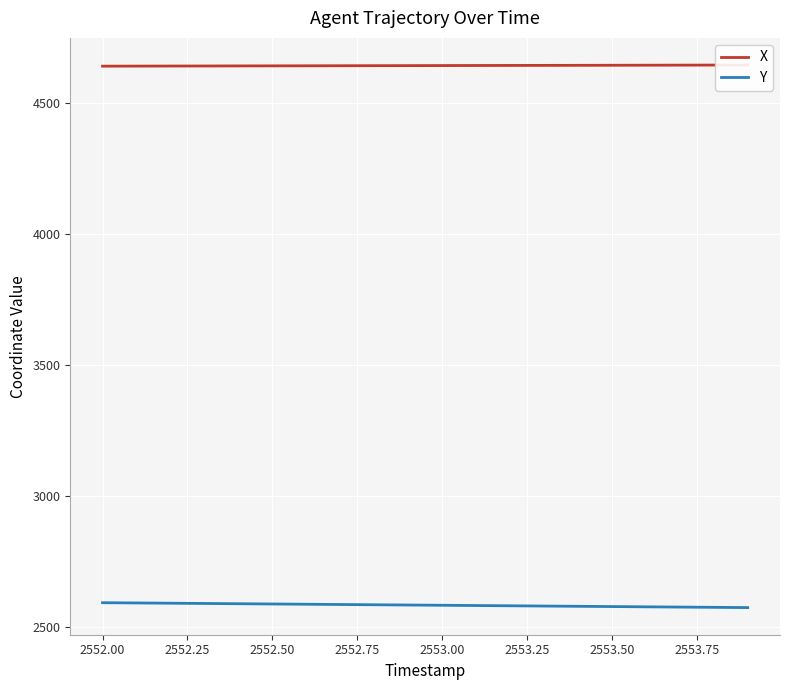

The Y series shows 2594.2 at 2552.00. True or false?

True